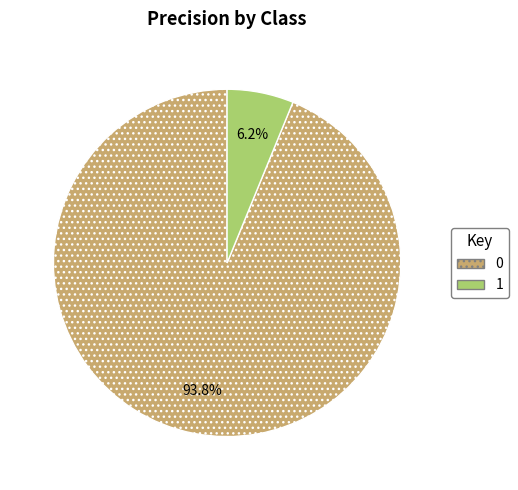

What is the smallest slice in the pie chart?

1